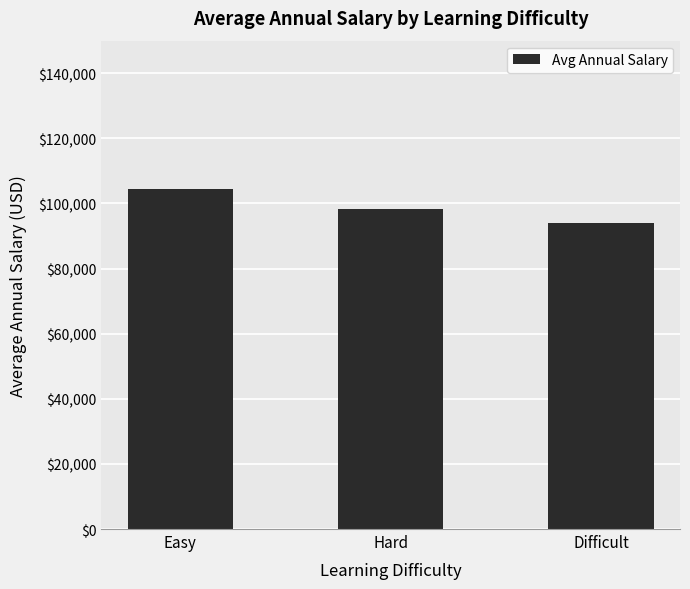

Read the value at Easy.

104449.7